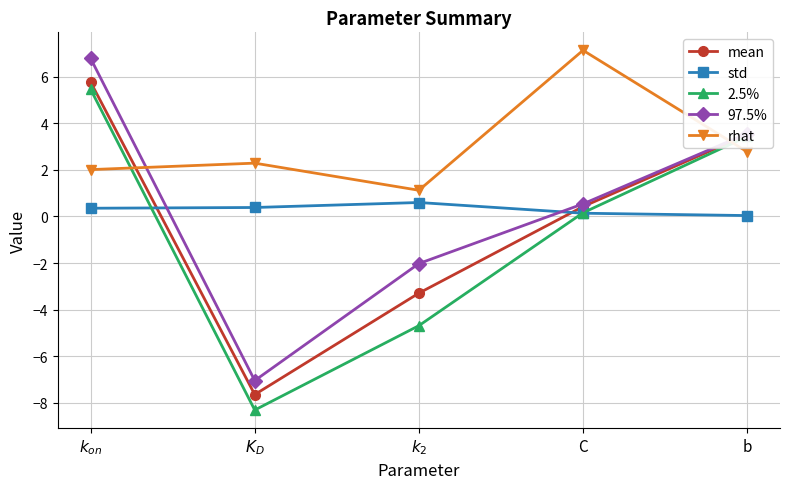

Read the 97.5% value at $k_{on}$.

6.8